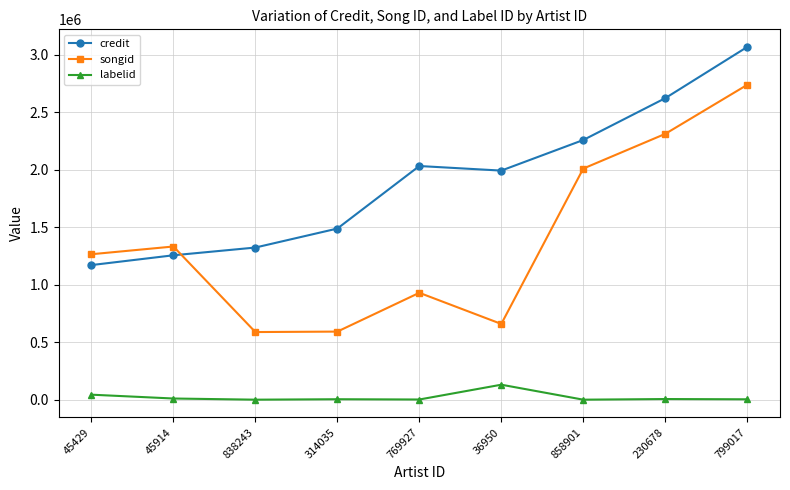

How many categories are shown in the chart?

9